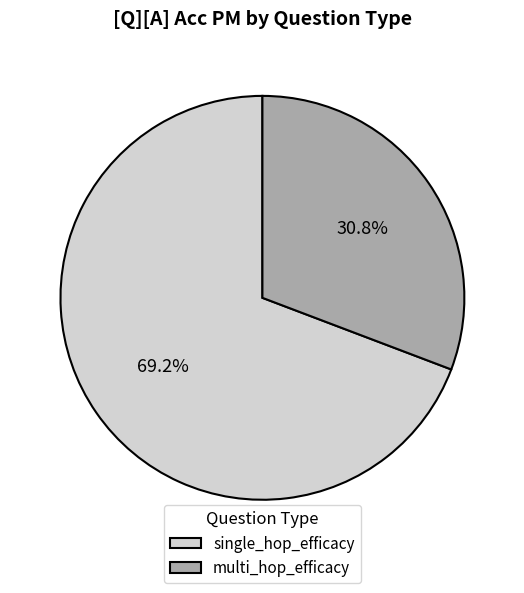

To the nearest percent, what percentage of the pie is single_hop_efficacy?

69%